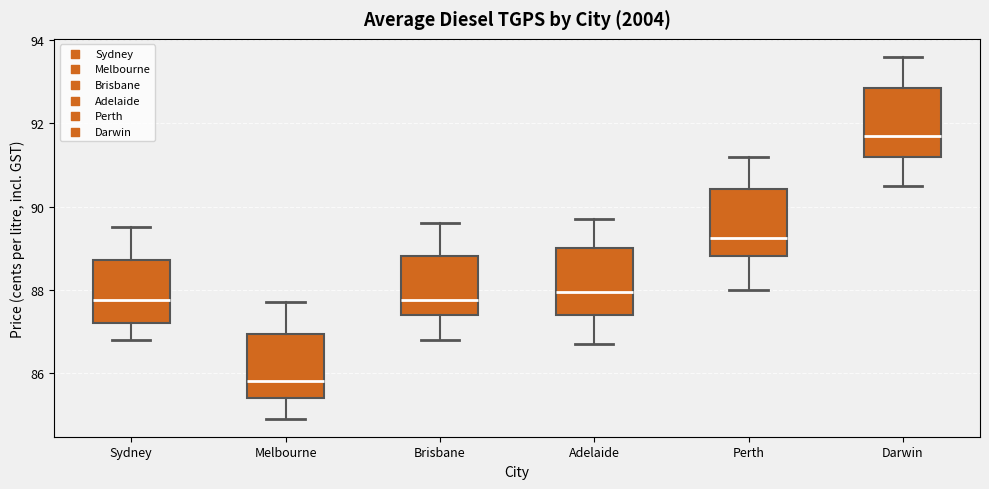

Which box's median line is the highest?

Darwin